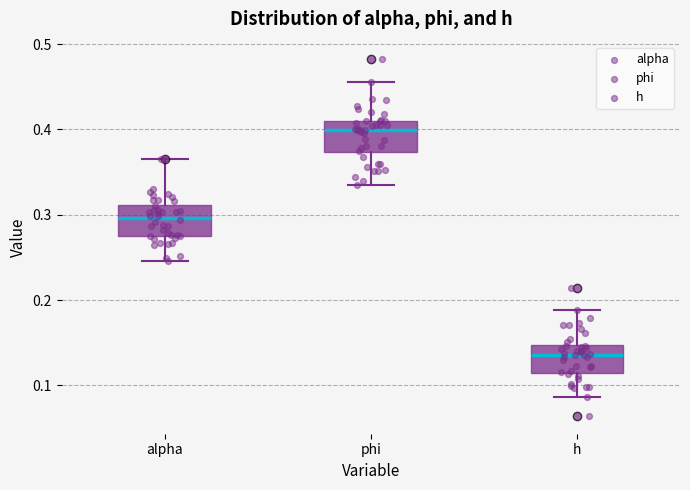

Reading left to right, transcribe this box plot: for each box, give where its median line is, the range the box spans, and where its two whiskers end, as read against the y-axis. The values are not printed on the chart, so give them approximately, as read against the axis.

alpha: median 0.30, box 0.28 to 0.31, whiskers 0.25 to 0.37
phi: median 0.40, box 0.37 to 0.41, whiskers 0.34 to 0.46
h: median 0.14, box 0.11 to 0.15, whiskers 0.09 to 0.19